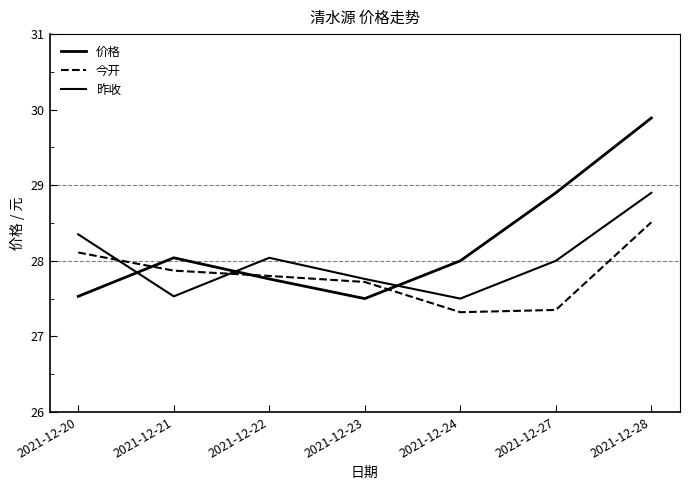

What is the spread (max minus min) of values at 2021-12-28?

1.4